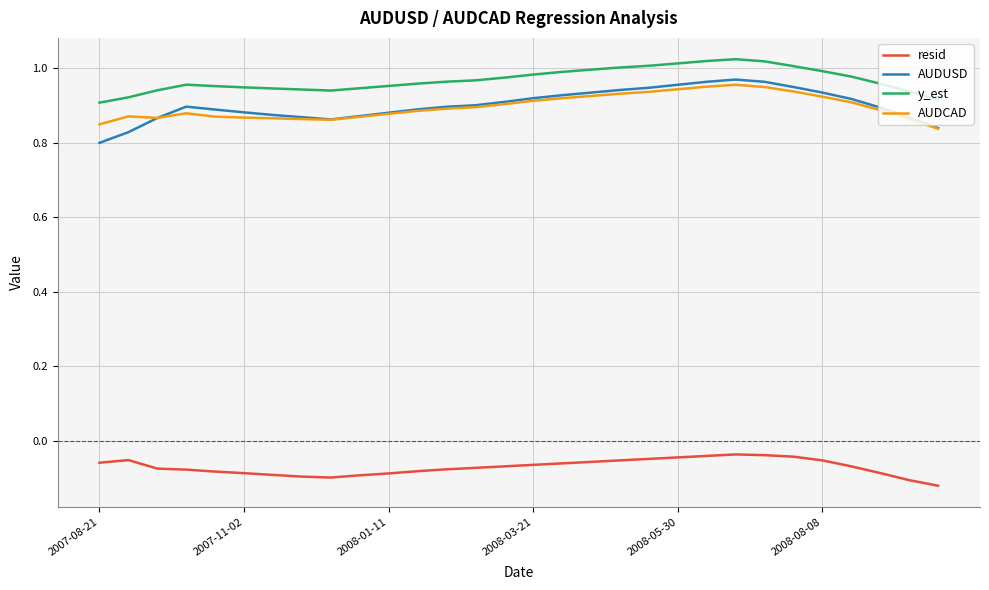

Which series has the largest total across all categories?

y_est